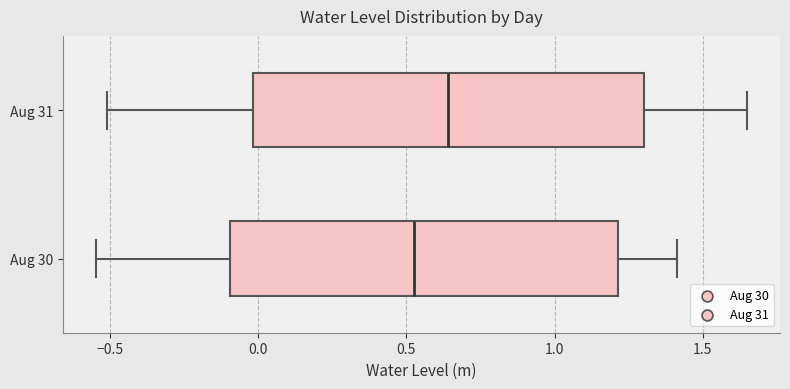

Which box's median line is the furthest to the right?

Aug 31